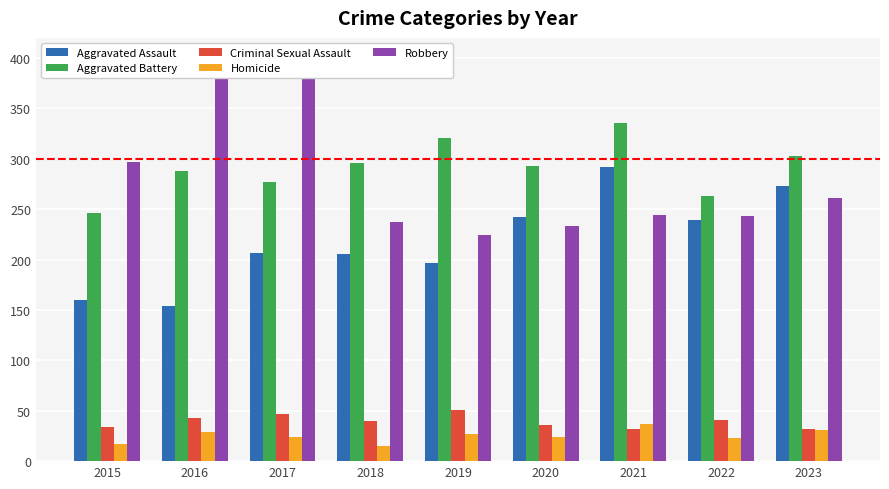

The Criminal Sexual Assault series shows 34 at 2015. True or false?

True